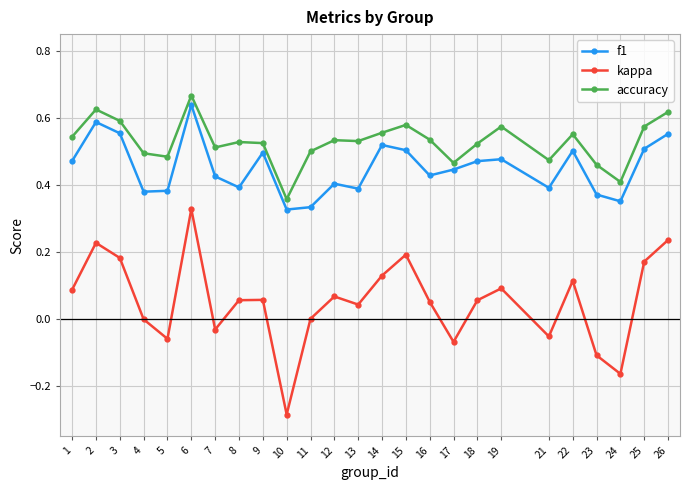

What is the sum of the f1 values at 12 and 9?

0.9